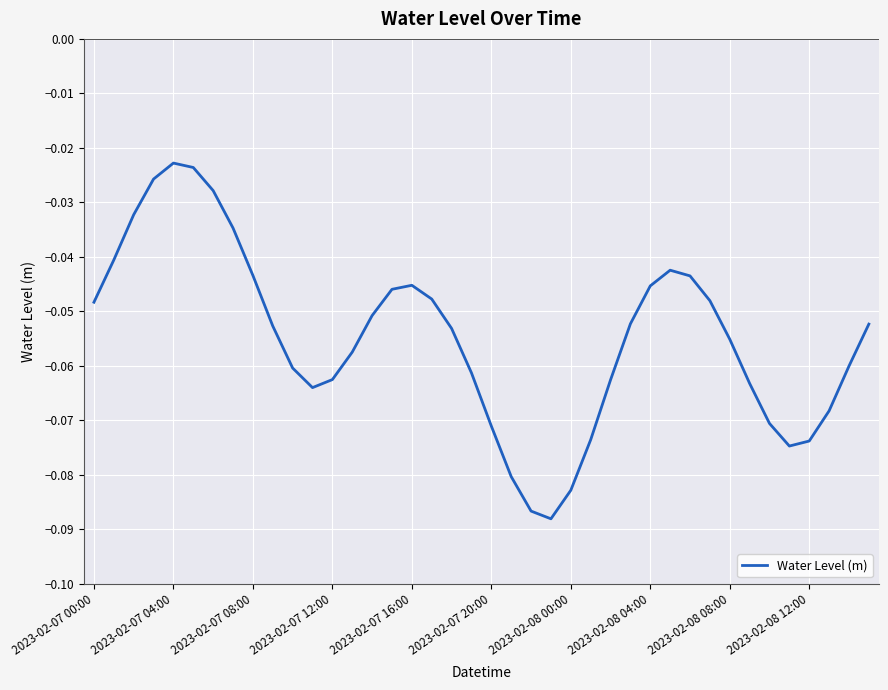

Which category has the lowest value across all series?

23